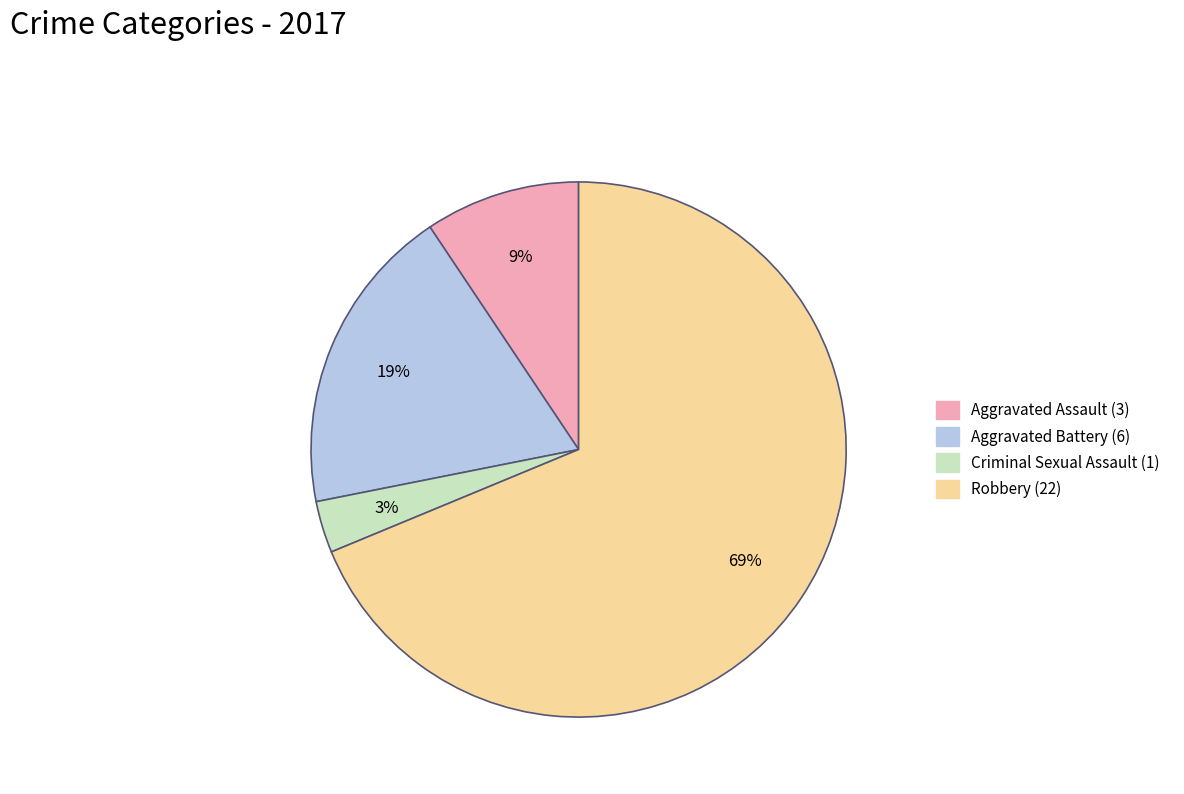

What is the smallest slice in the pie chart?

Criminal Sexual Assault